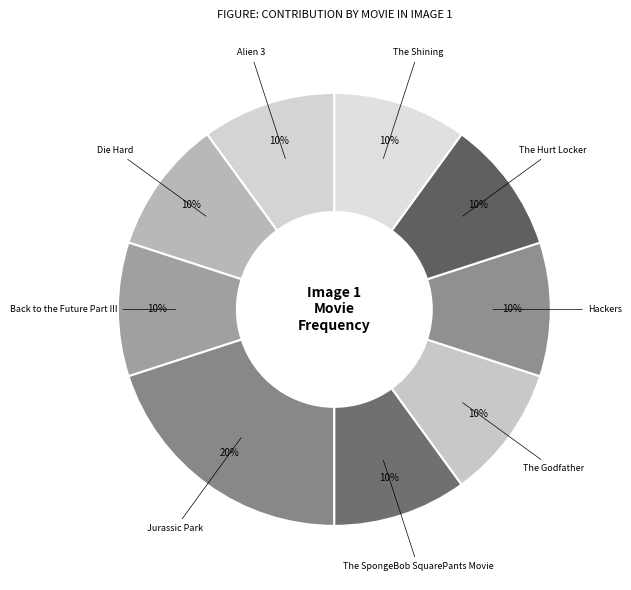

Is it true that Back to the Future Part III is 14% of the pie?

False